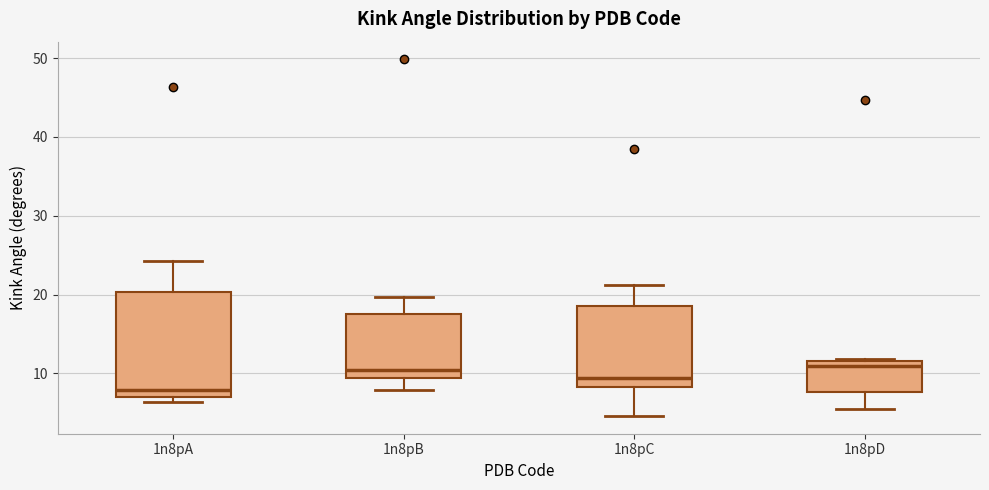

Where is the lower edge of the box for 1n8pA on the y-axis? The values are not printed on the chart, so give them approximately, as read against the axis.

7